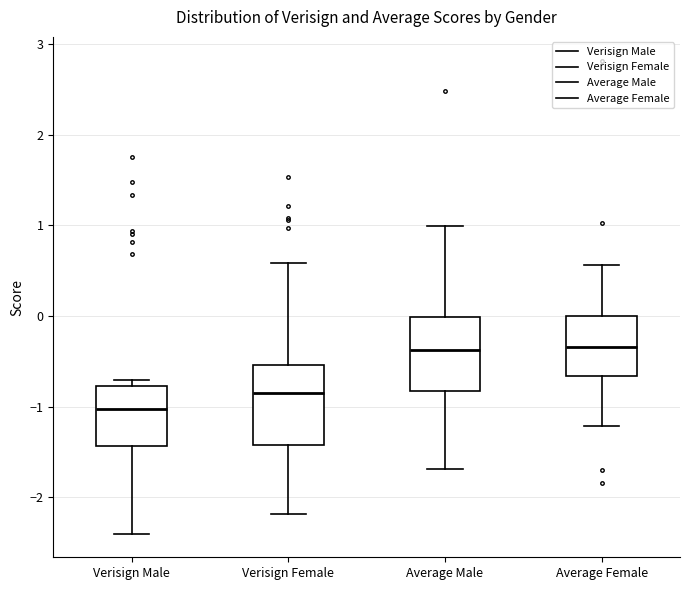

Reading left to right, transcribe this box plot: for each box, give where its median line is, the range the box spans, and where its two whiskers end, as read against the y-axis. The values are not printed on the chart, so give them approximately, as read against the axis.

Verisign Male: median -1.0, box -1.4 to -0.8, whiskers -2.4 to -0.7
Verisign Female: median -0.8, box -1.4 to -0.5, whiskers -2.2 to 0.6
Average Male: median -0.4, box -0.8 to 0.0, whiskers -1.7 to 1.0
Average Female: median -0.3, box -0.7 to 0.0, whiskers -1.2 to 0.6